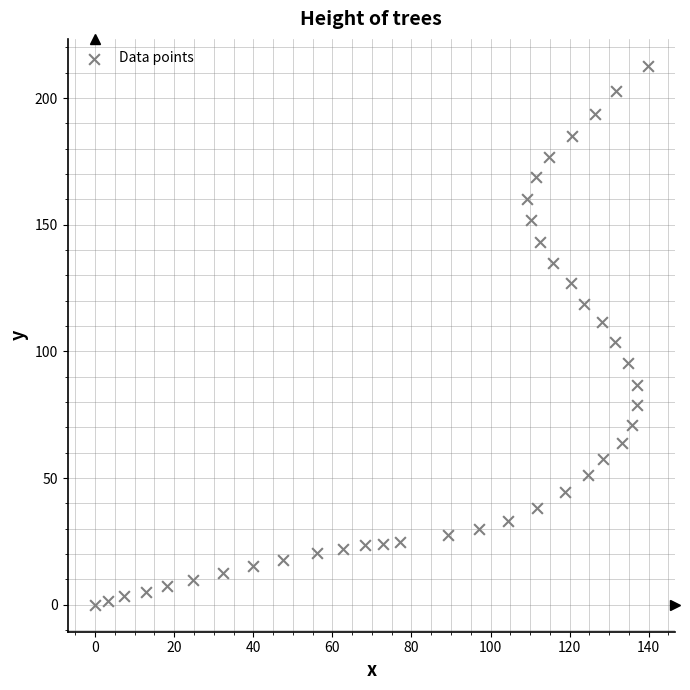

What is the range of Y values (max minus min)?

212.7